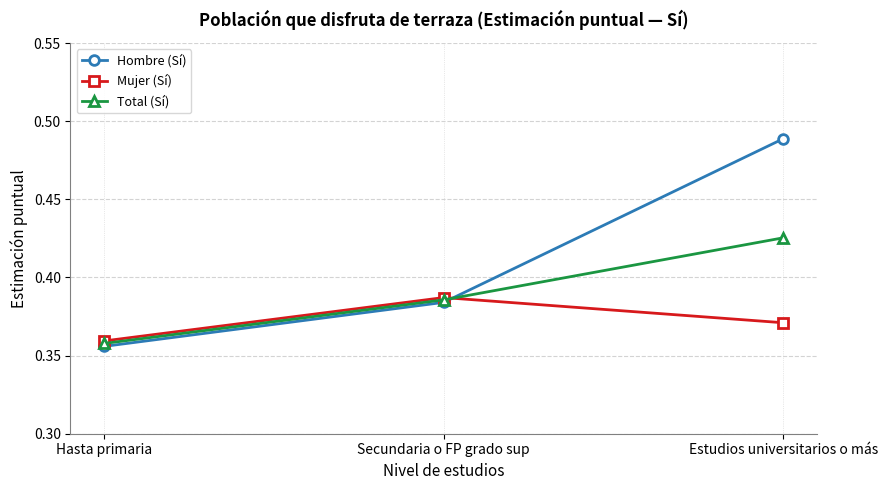

What is the label of the 1st point from the right?

Estudios universitarios o más